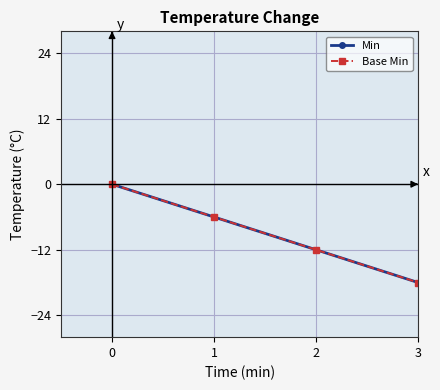

Does the chart display data point markers on the line(s)?

Yes